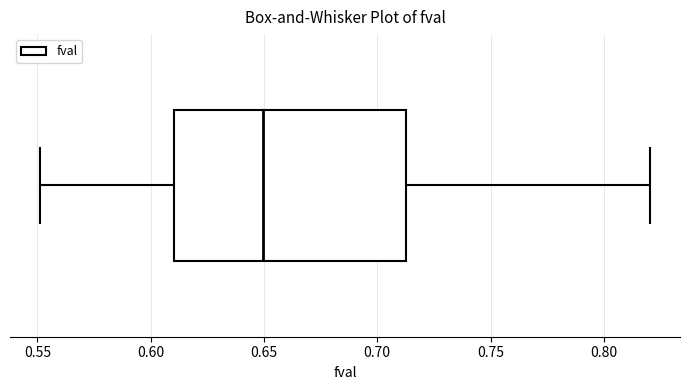

Transcribe this box plot: give where the median line is, the range the box spans, and where the two whiskers end, as read against the x-axis. The values are not printed on the chart, so give them approximately, as read against the axis.

median 0.650, box 0.610 to 0.715, whiskers 0.550 to 0.820